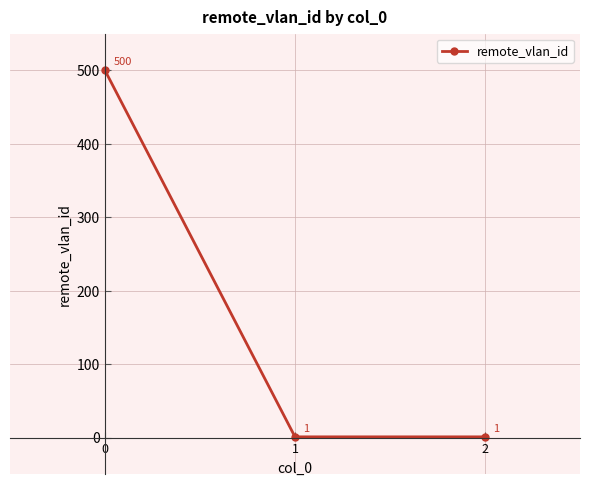

What is the value of the 3rd point from the left?

1